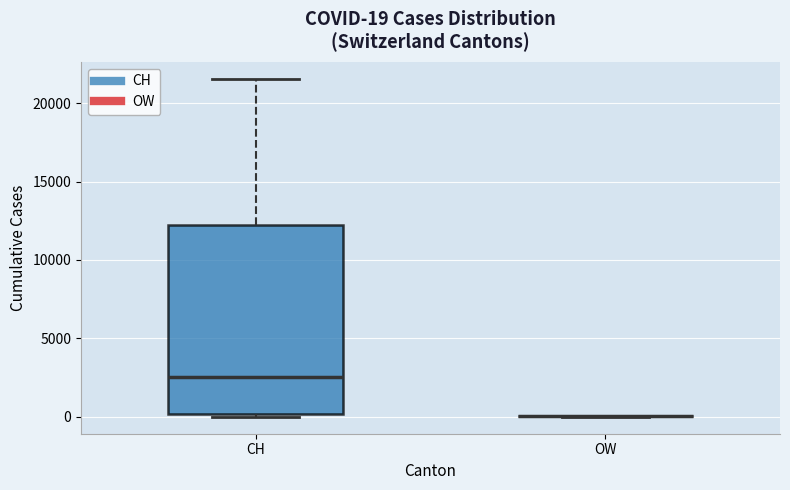

Which box is the tallest, from its lower edge to its upper edge?

CH